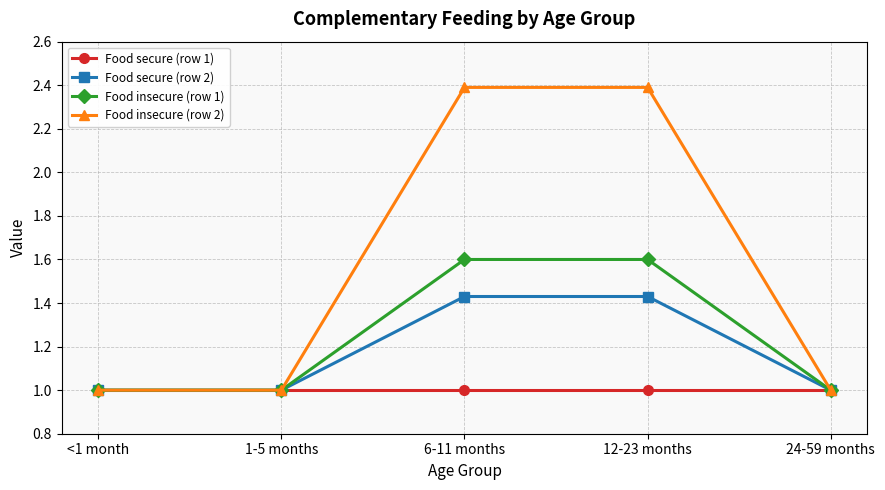

What is the maximum value shown in the chart?

2.4